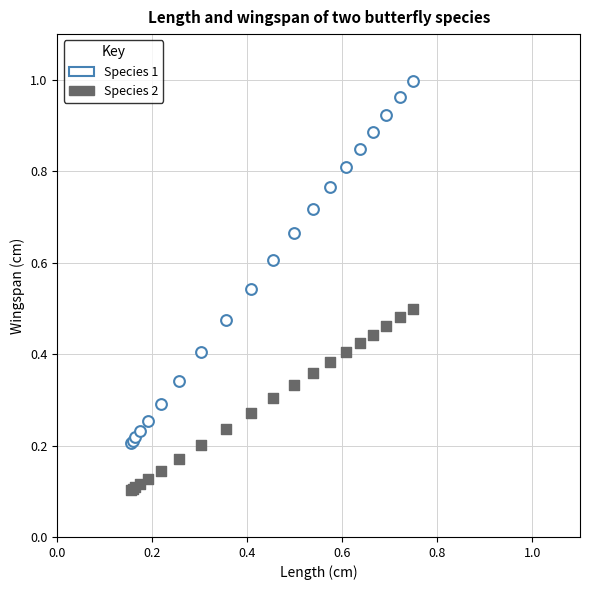

What are all the series names shown in the legend?

Species 1, Species 2